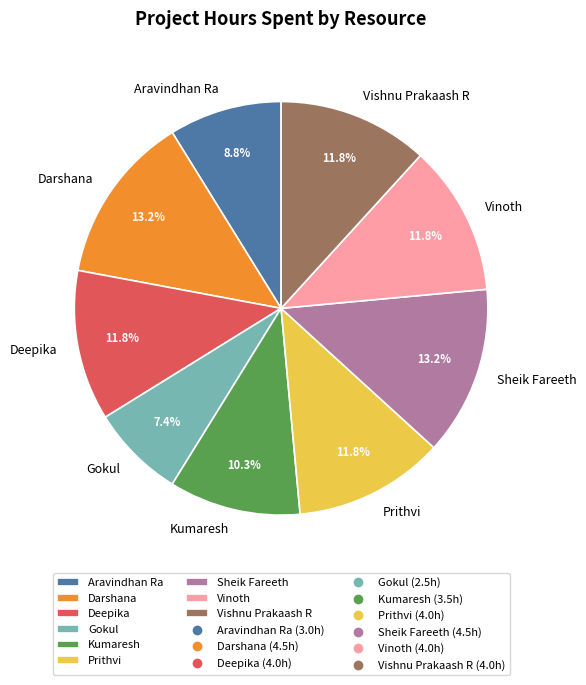

What is the ratio of the value at Deepika to the value at Vinoth?

1.0